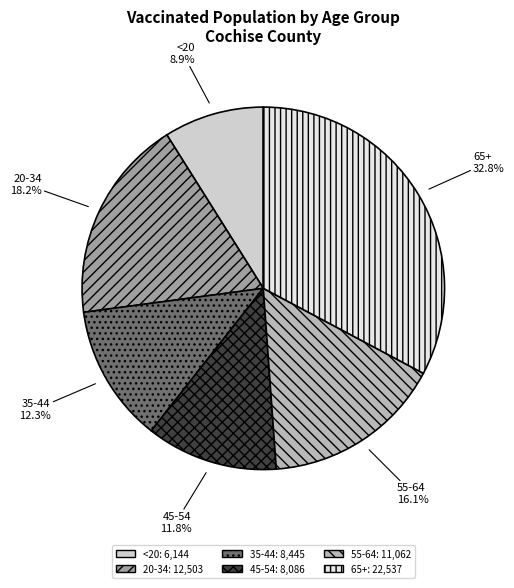

What portion of the pie excludes 65+?

67.2%